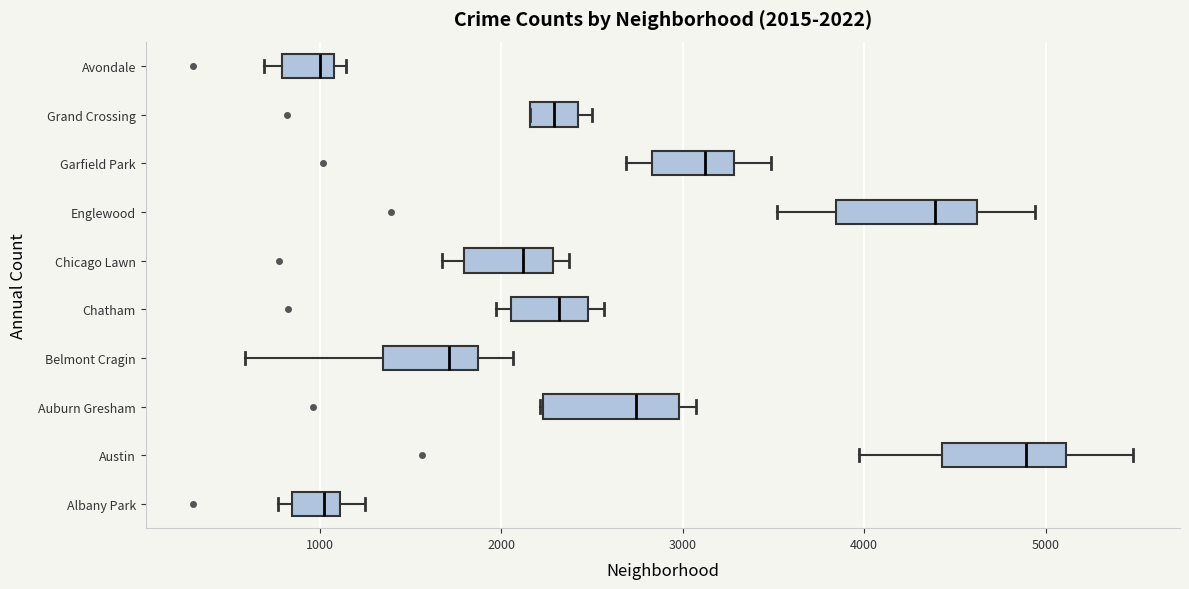

Which box's median line is the furthest to the right?

Austin